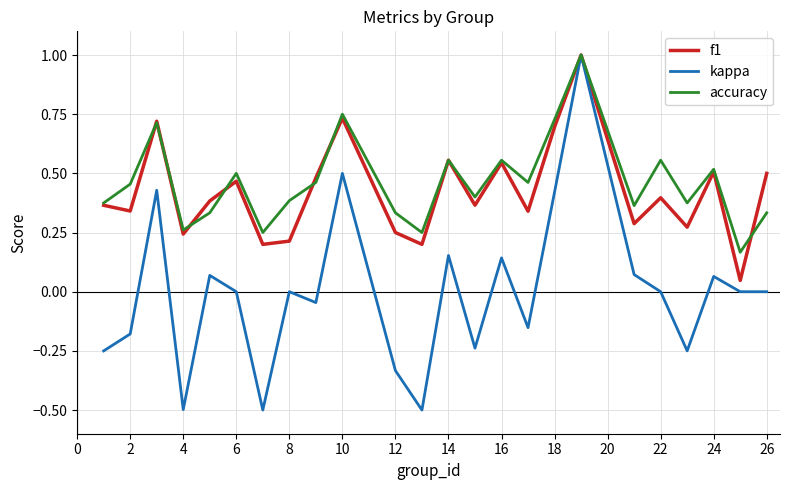

What is the greatest value displayed?

1.0